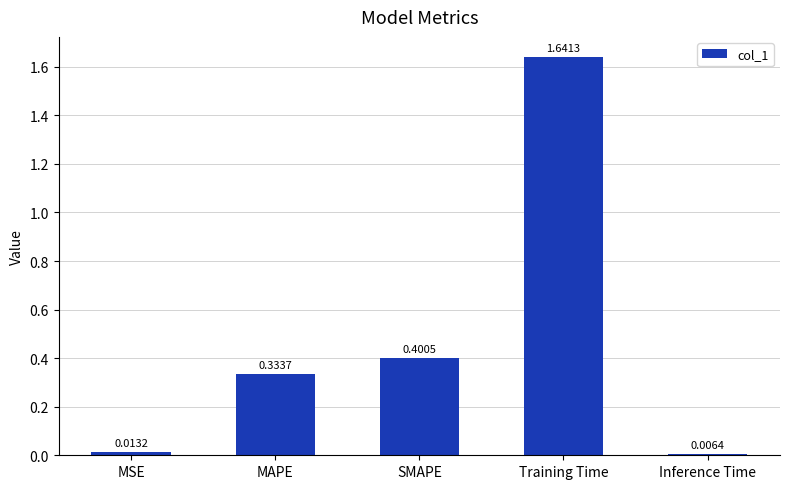

At which category does the chart reach its peak across all series?

Training Time